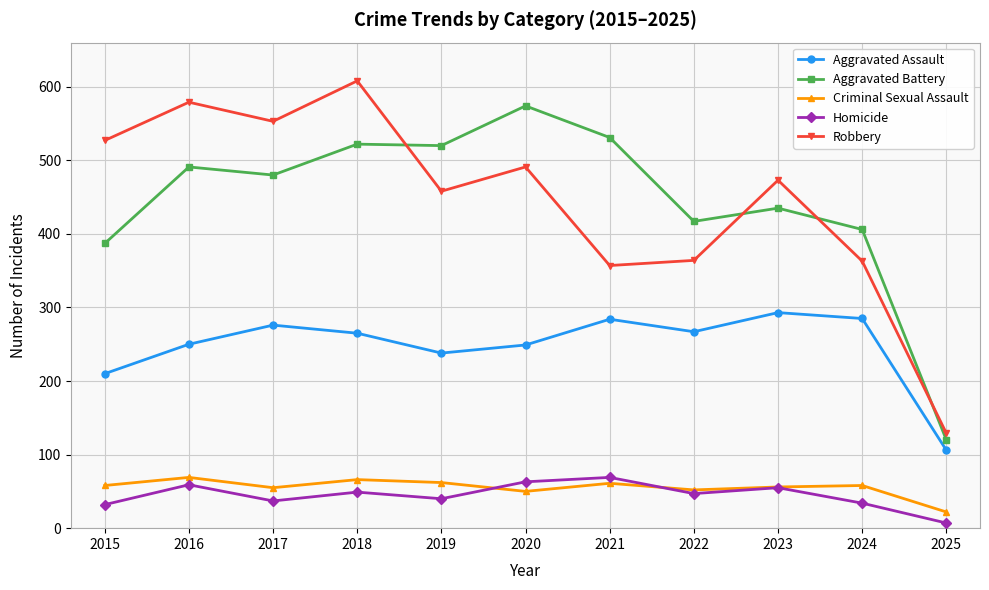

What is the average value of the Aggravated Assault series?

248